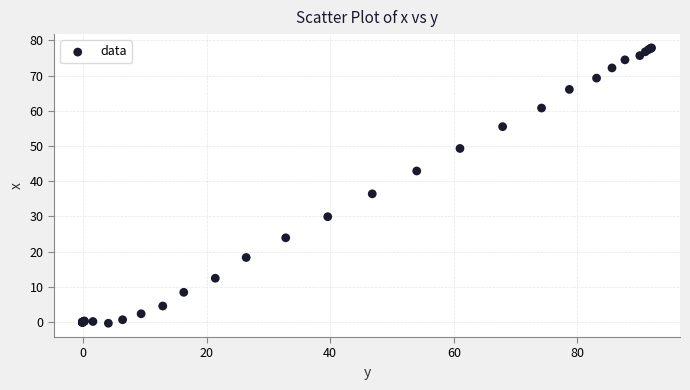

What Y value in the scatter plot is closest to 38?

36.4